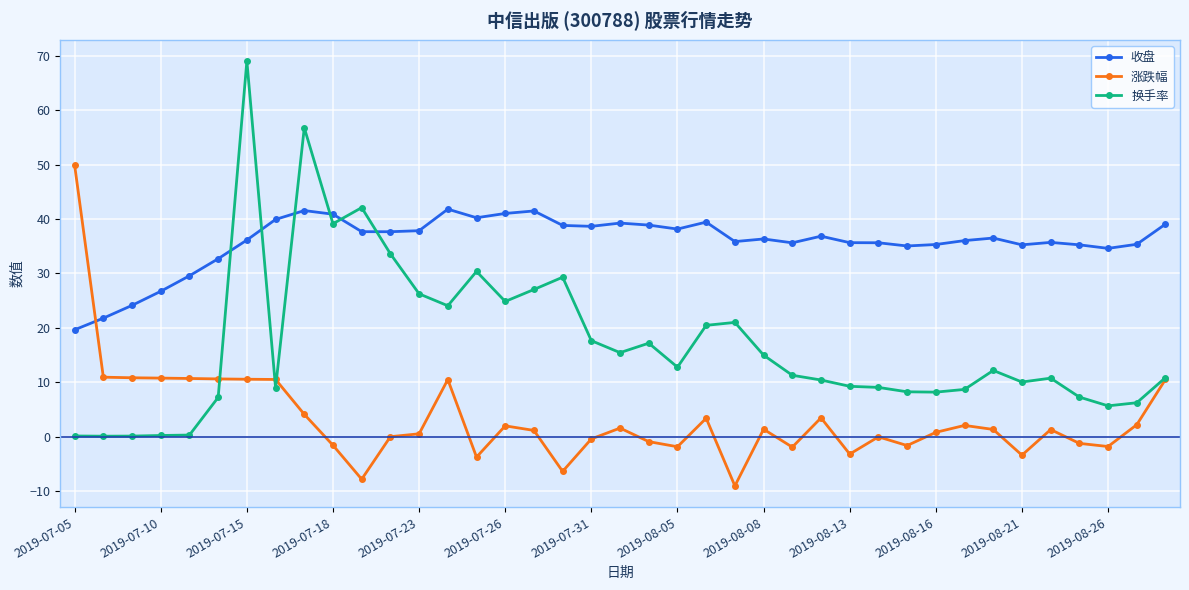

How many times do 涨跌幅 and 收盘 cross each other?

1